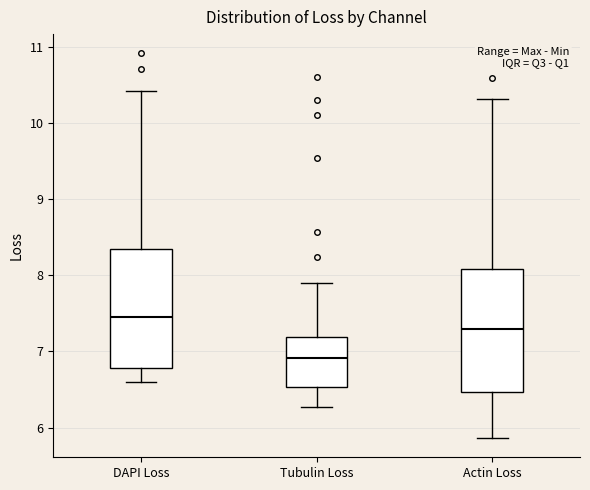

Which box's median line is the highest?

DAPI Loss